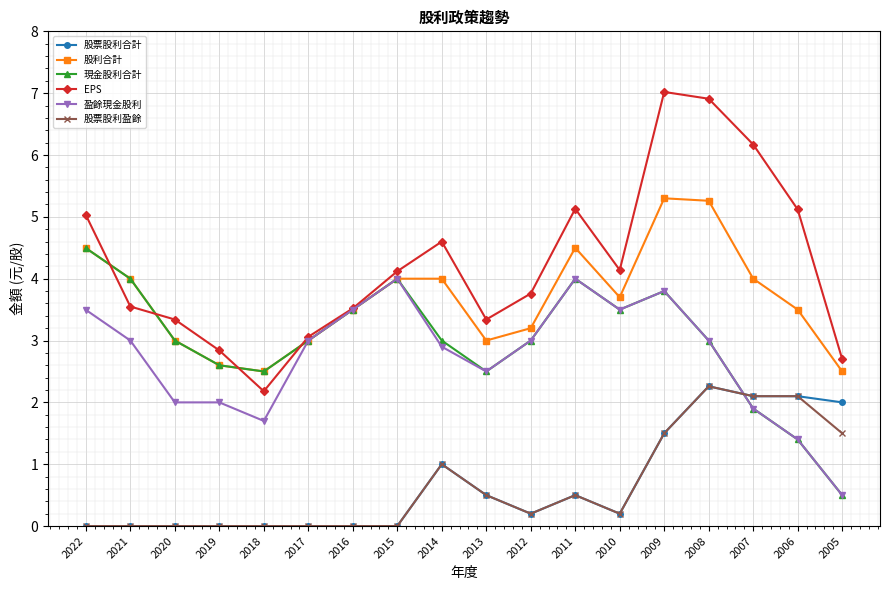

What is the average value of the EPS series?

4.3